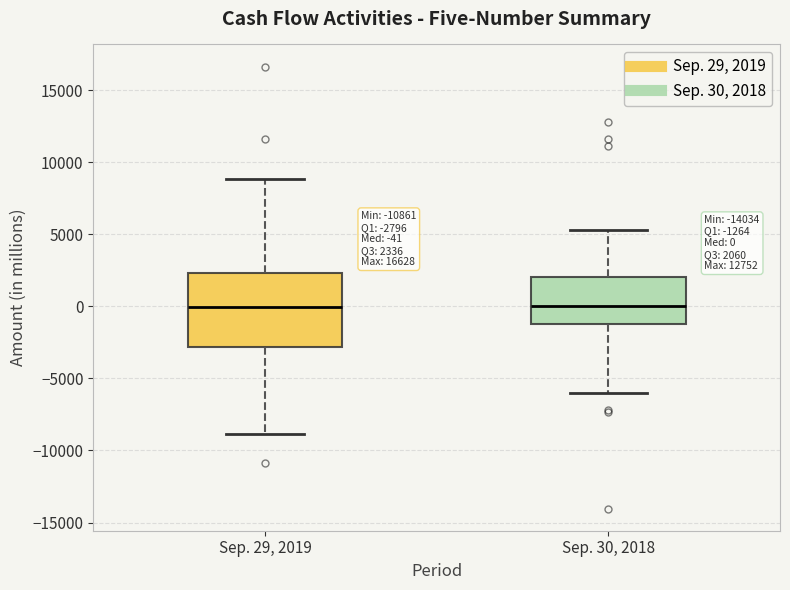

Which box is the tallest, from its lower edge to its upper edge?

Sep. 29, 2019